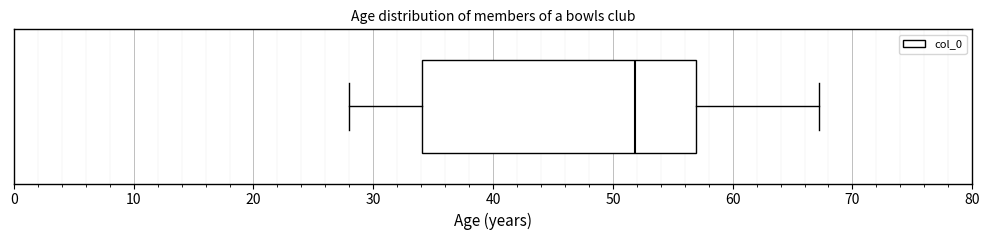

Transcribe this box plot: give where the median line is, the range the box spans, and where the two whiskers end, as read against the x-axis. The values are not printed on the chart, so give them approximately, as read against the axis.

median 52, box 34 to 57, whiskers 28 to 67